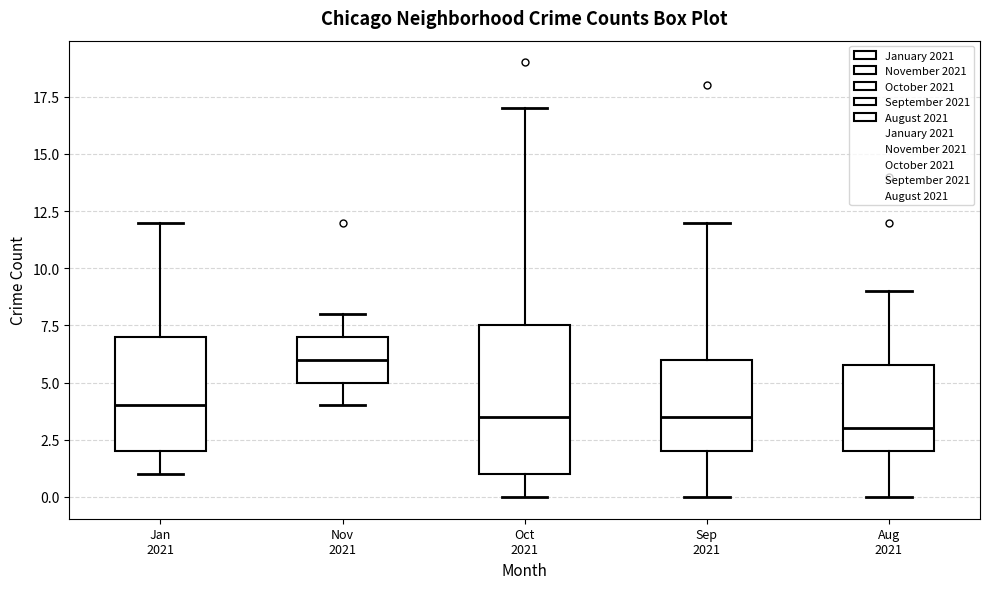

Which box has the lowest median line?

Aug 2021